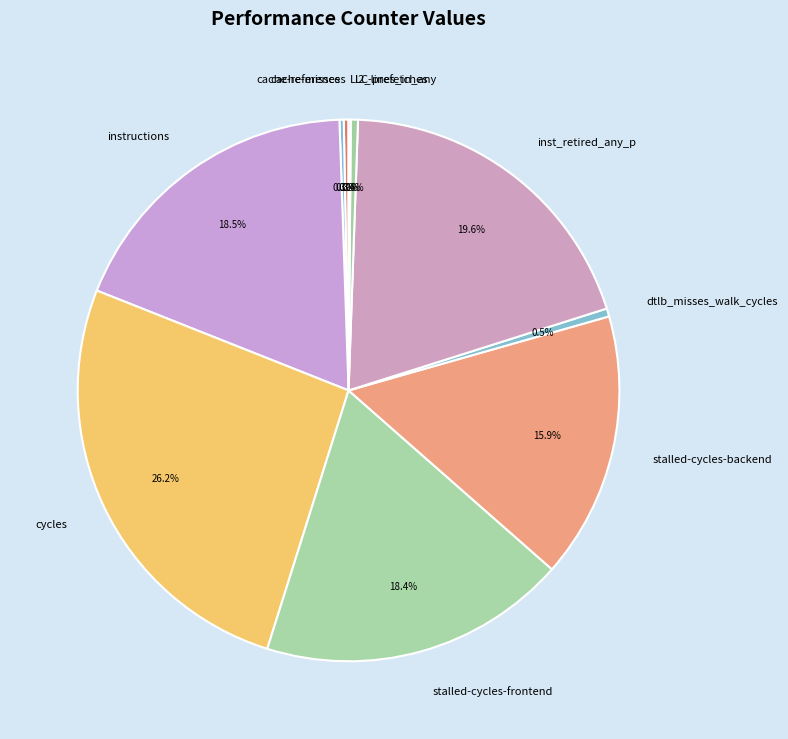

Do stalled-cycles-backend and cycles together represent more than half of the pie?

No